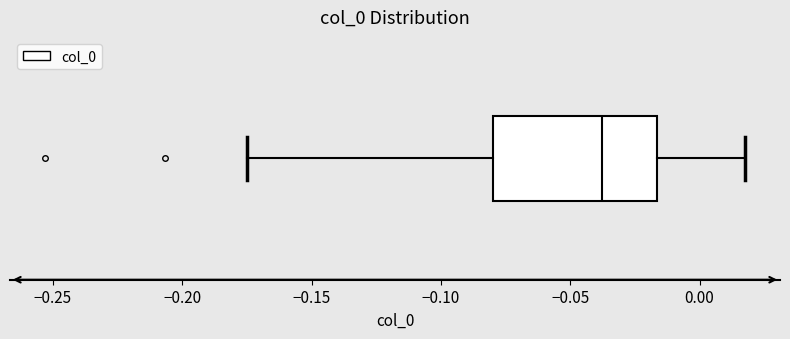

Where is the right edge of the box on the x-axis? The values are not printed on the chart, so give them approximately, as read against the axis.

-0.015